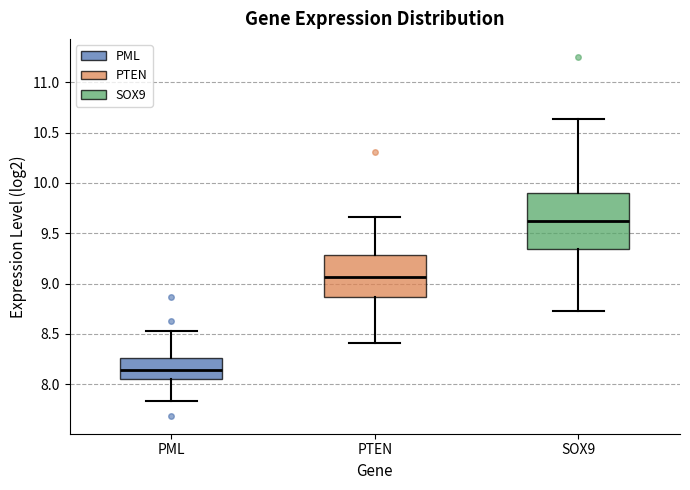

Where is the lower edge of the box for SOX9 on the y-axis? The values are not printed on the chart, so give them approximately, as read against the axis.

9.35